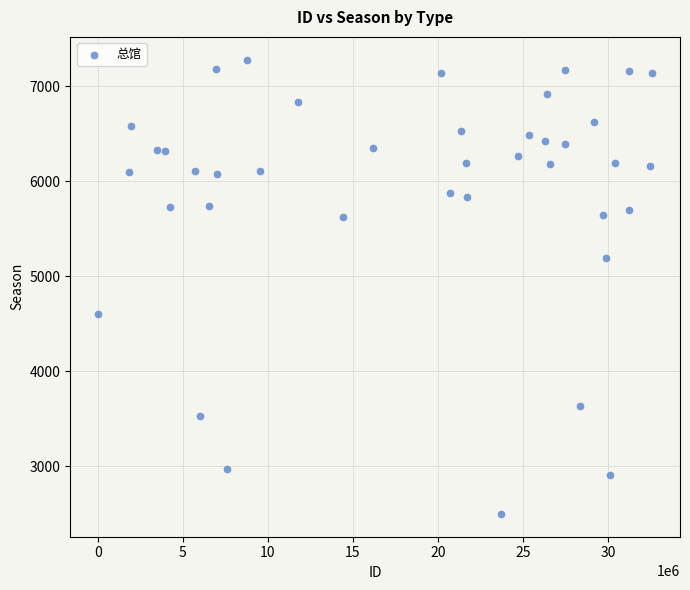

What is the range of Y values (max minus min)?

4781